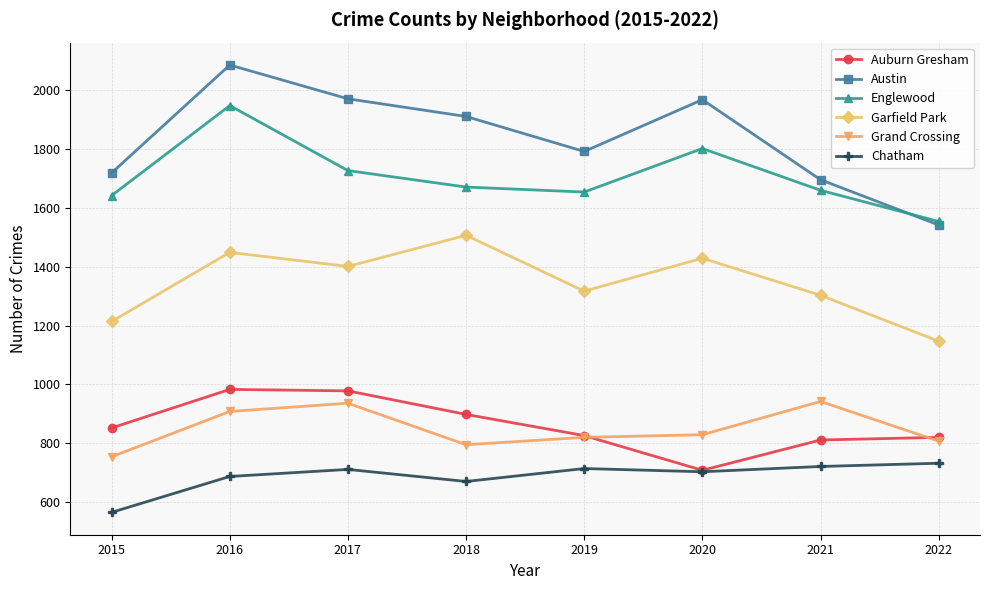

In Austin, how many points are higher than both neighbors (excluding endpoints)?

2